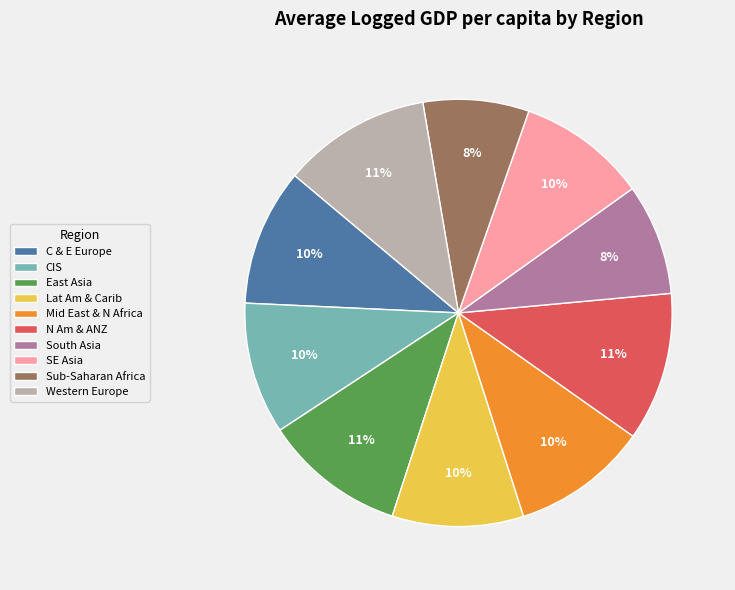

To the nearest percent, what portion does Lat Am & Carib represent?

10%